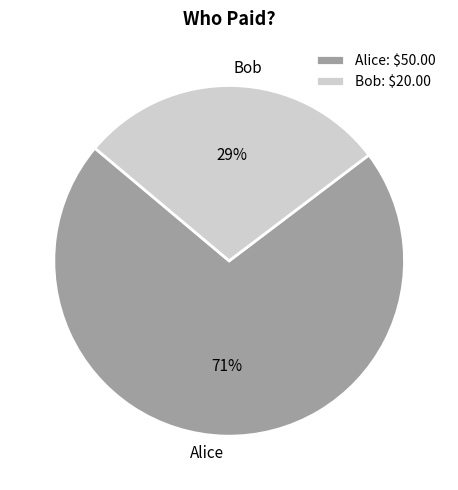

Which slice is the largest?

Alice